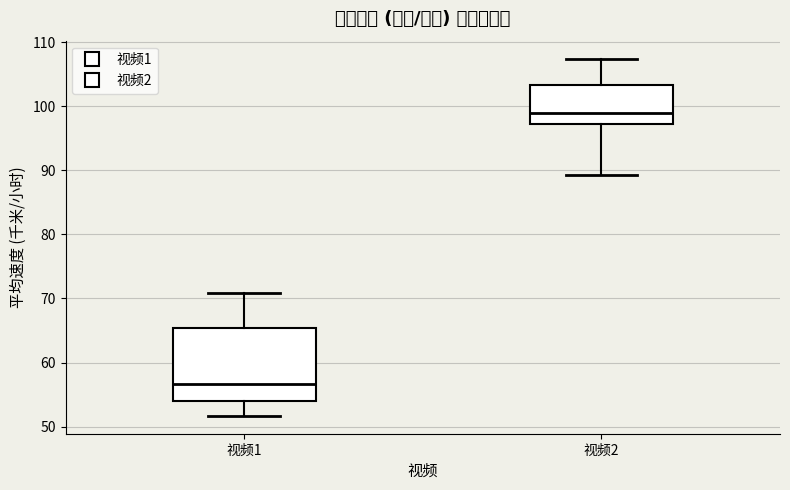

Where does the median line of the box for 视频1 sit on the y-axis? The values are not printed on the chart, so give them approximately, as read against the axis.

57